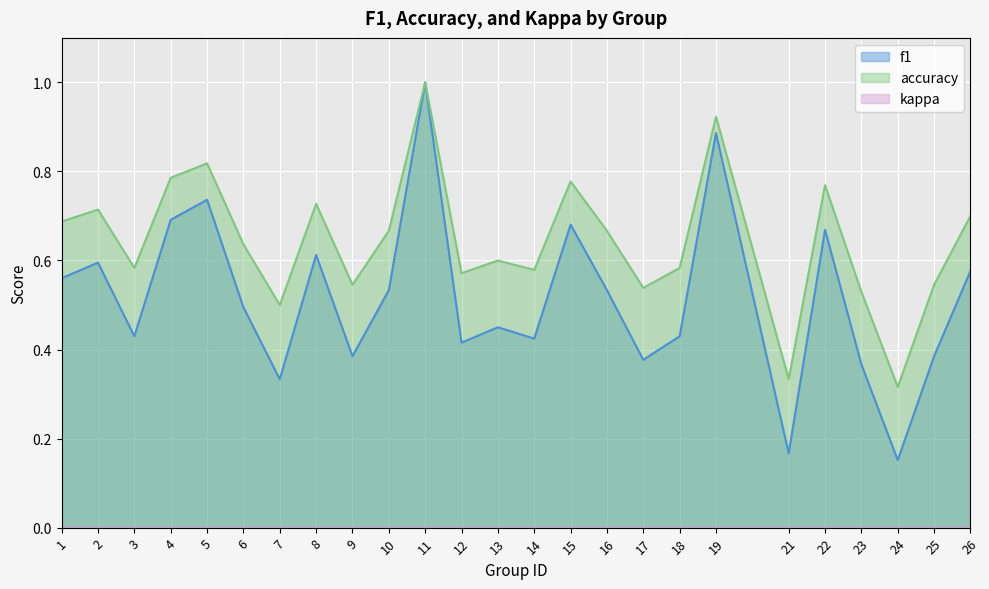

What is the value of the accuracy point at the 1st from the left?

0.7